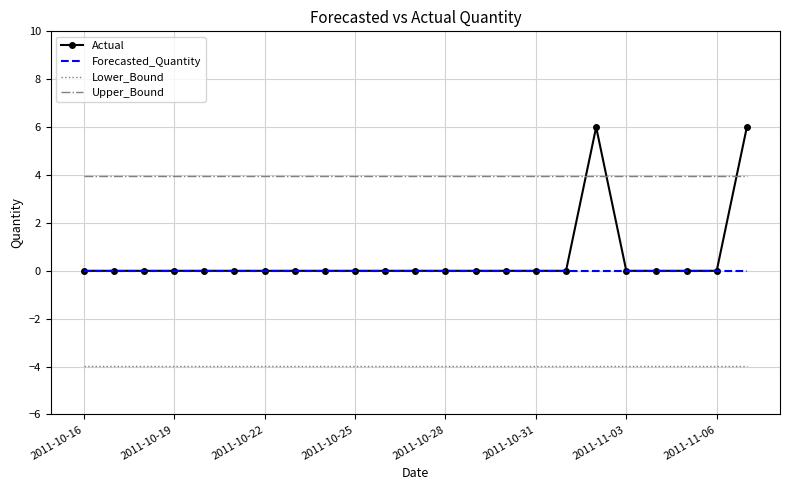

List the series in order of their peak value, lowest first.

Lower_Bound, Forecasted_Quantity, Upper_Bound, Actual